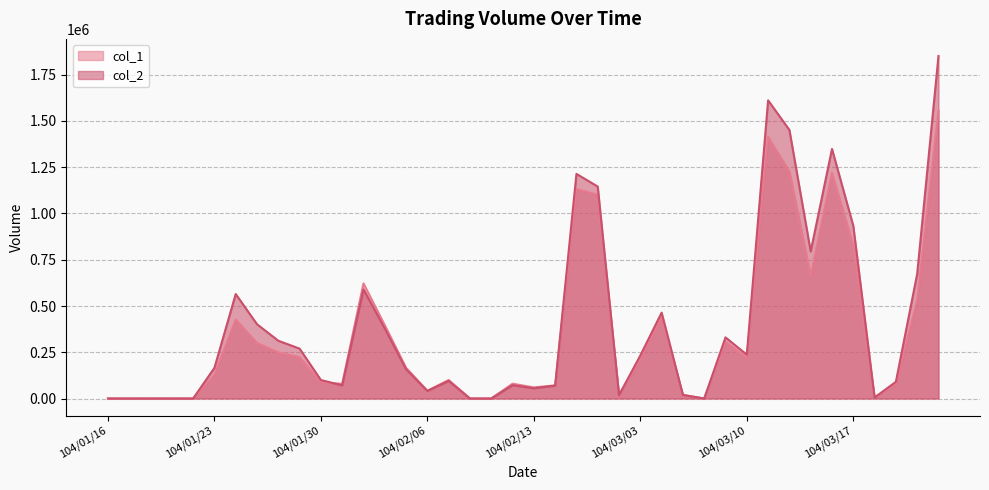

What is the approximate value of col_2 at 104/01/29, to the nearest 50?

269500